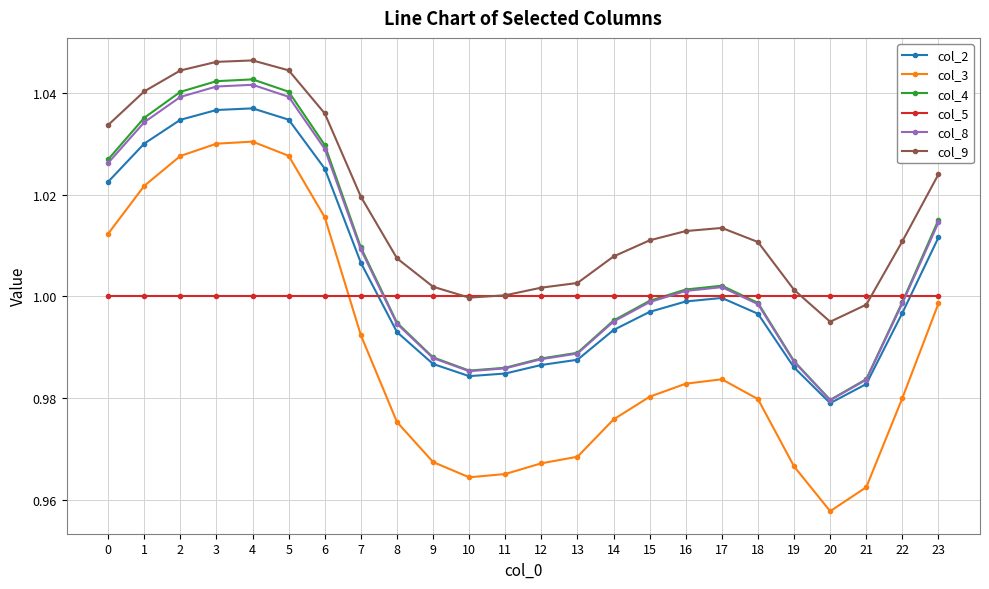

Where do col_4 and col_5 first cross each other?

7 and 8